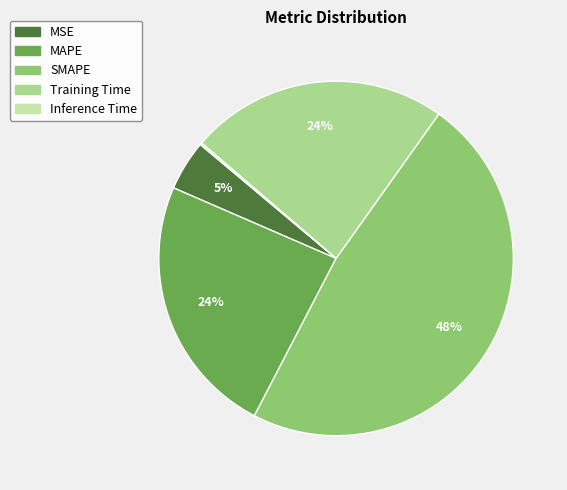

Is it true that MAPE is 36% of the pie?

False